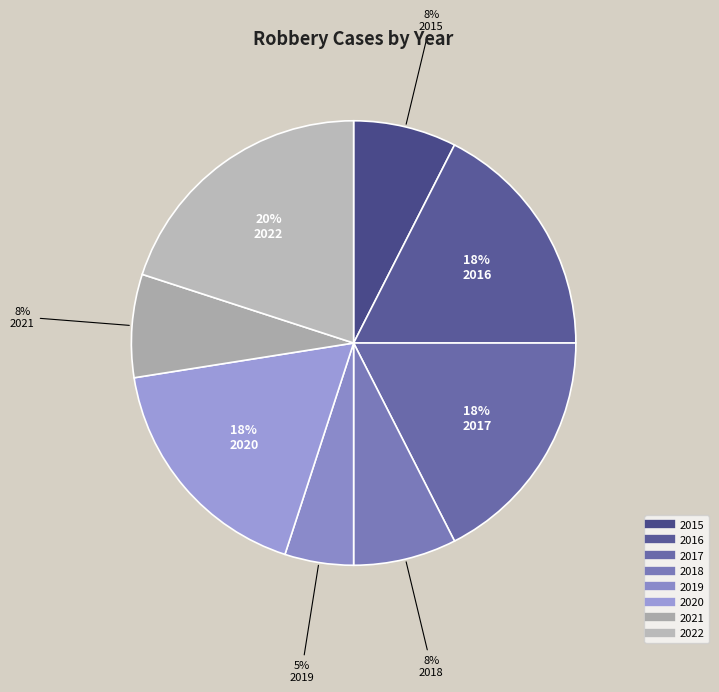

Approximately how many times larger is the value at 2018 compared to 2017?

0.4